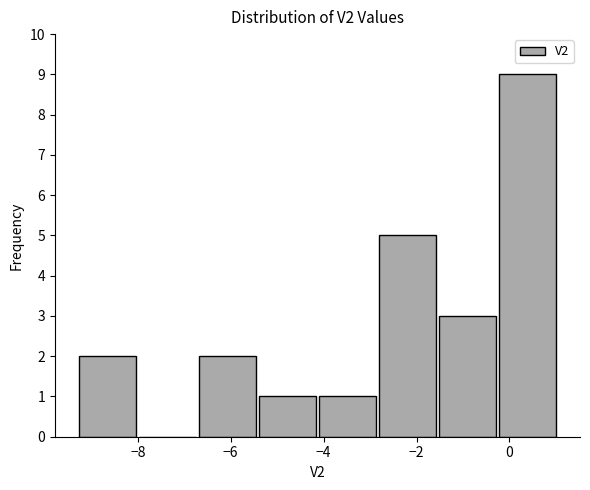

Reading left to right, transcribe this chart: for each bar, give the range it covers on the x-axis and its height. Neither the bar edges nor the heights are printed on the chart, so give them approximately, as read against the axes.

-9.4 to -8.0: 2
-8.0 to -6.8: 0
-6.8 to -5.4: 2
-5.4 to -4.2: 1
-4.2 to -2.8: 1
-2.8 to -1.6: 5
-1.6 to -0.2: 3
-0.2 to 1.0: 9